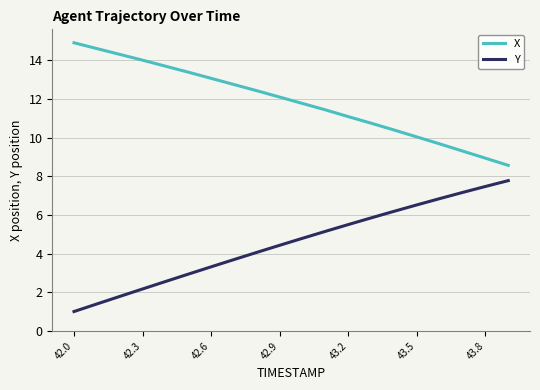

What are all the series names shown in the legend?

X, Y